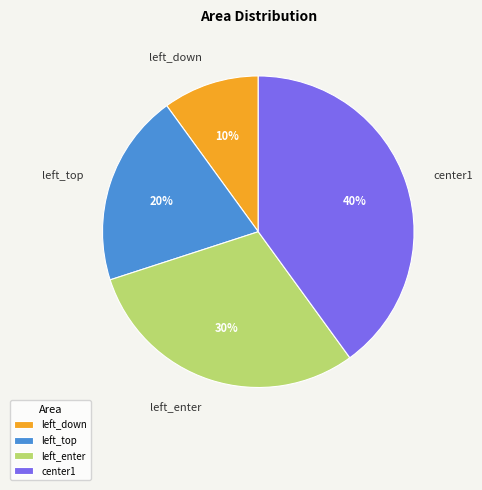

How many segments does this pie chart have?

4